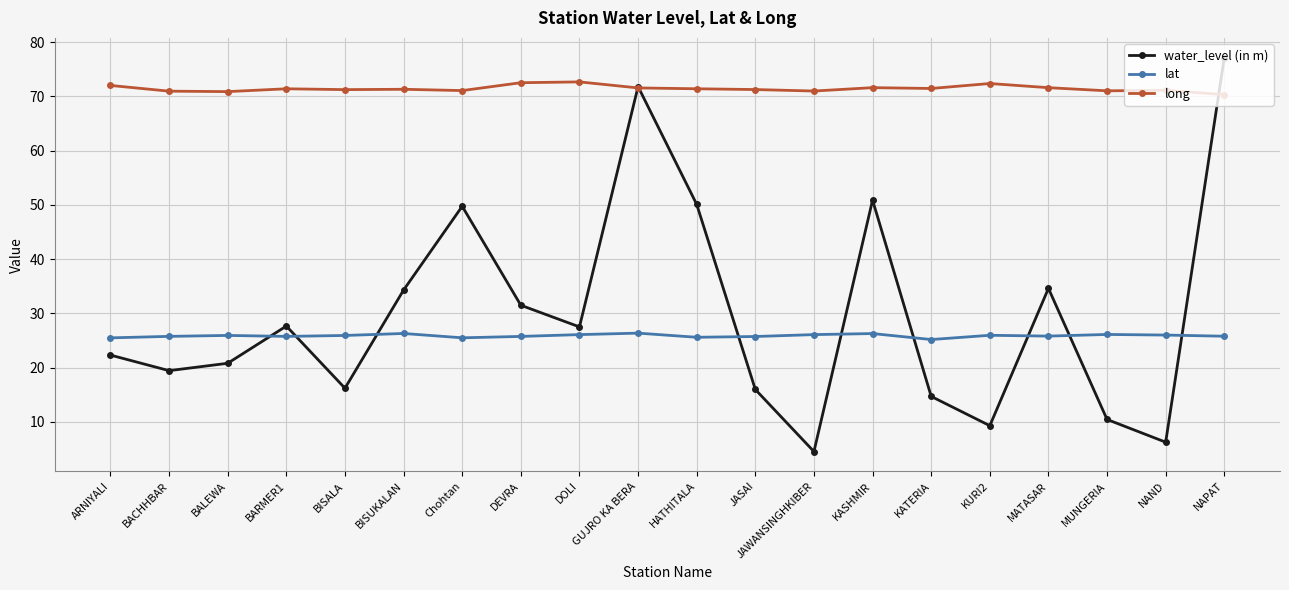

In lat, how many points are higher than both neighbors (excluding endpoints)?

6